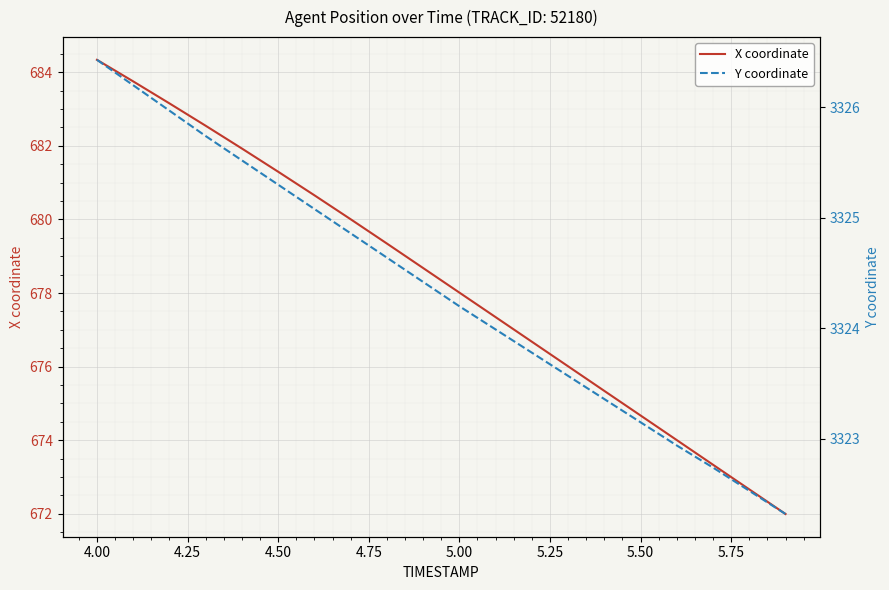

List the series in order of their overall mean, lowest first.

X coordinate, Y coordinate